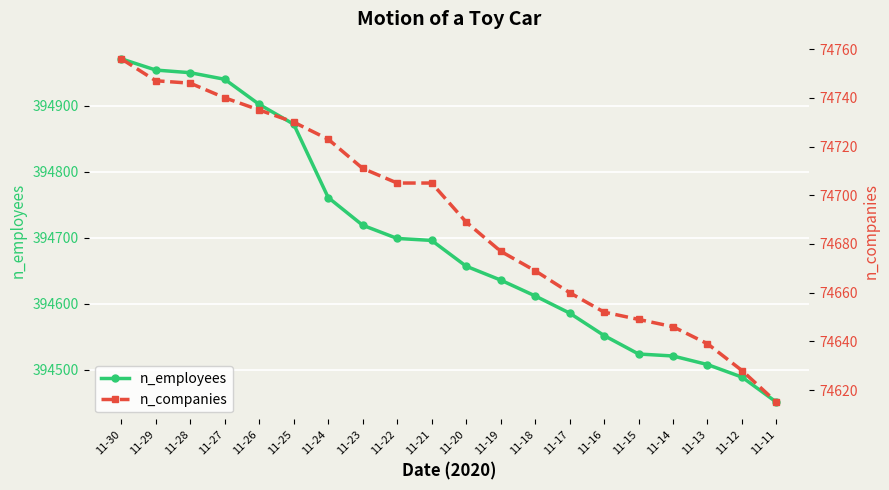

What are all the series names shown in the legend?

n_employees, n_companies